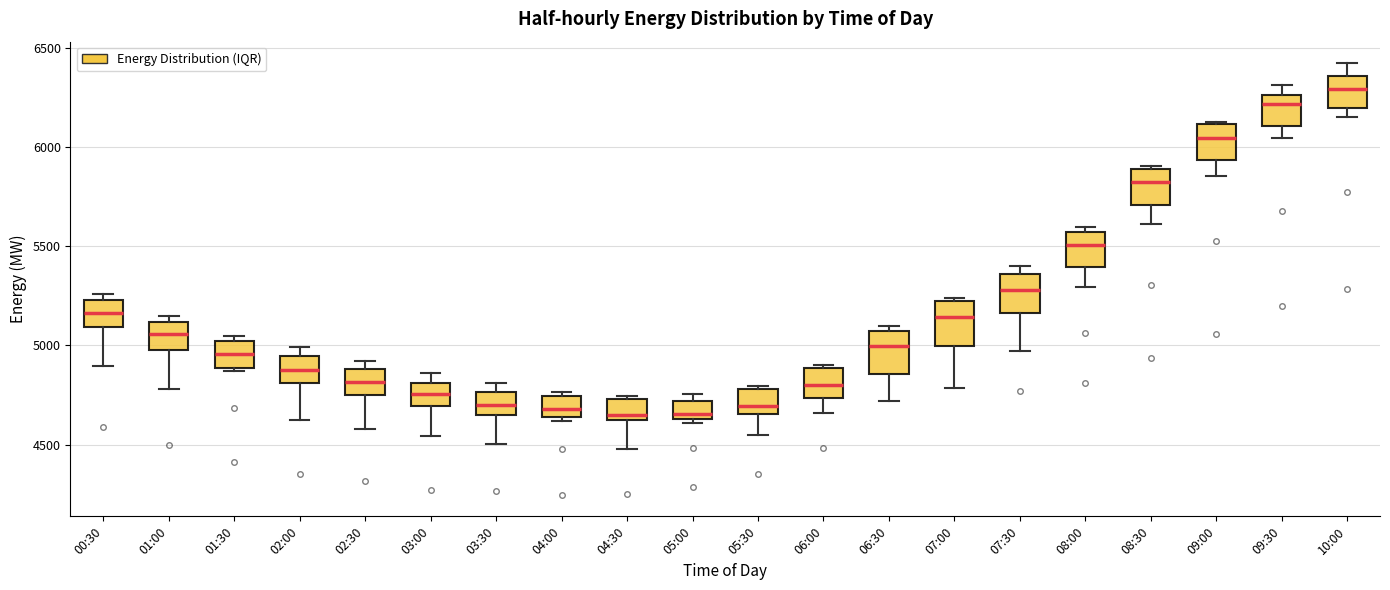

Reading left to right, read every box against the y-axis: the position of its median line, the range the box covers, and the ends of its whiskers. The values are not printed on the chart, so give them approximately, as read against the axis.

00:30: median 5150, box 5100 to 5250, whiskers 4900 to 5250 (just above the box's upper edge)
01:00: median 5050, box 5000 to 5100, whiskers 4800 to 5150
01:30: median 4950, box 4900 to 5000, whiskers 4850 to 5050
02:00: median 4850, box 4800 to 4950, whiskers 4600 to 5000
02:30: median 4800, box 4750 to 4900, whiskers 4600 to 4900 (just above the box's upper edge)
03:00: median 4750, box 4700 to 4800, whiskers 4550 to 4850
03:30: median 4700, box 4650 to 4750, whiskers 4500 to 4800
04:00: median 4700, box 4650 to 4750, whiskers 4600 to 4750 (just above the box's upper edge)
04:30: median 4650, box 4600 to 4750, whiskers 4500 to 4750 (just above the box's upper edge)
05:00: median 4650 (just above the box's lower edge), box 4650 to 4700, whiskers 4600 to 4750
05:30: median 4700, box 4650 to 4800, whiskers 4550 to 4800 (just above the box's upper edge)
06:00: median 4800, box 4750 to 4900, whiskers 4650 to 4900
06:30: median 5000, box 4850 to 5050, whiskers 4700 to 5100
07:00: median 5150, box 5000 to 5200, whiskers 4800 to 5250
07:30: median 5300, box 5150 to 5350, whiskers 4950 to 5400
08:00: median 5500, box 5400 to 5550, whiskers 5300 to 5600
08:30: median 5800, box 5700 to 5900, whiskers 5600 to 5900 (just above the box's upper edge)
09:00: median 6050, box 5950 to 6100, whiskers 5850 to 6150
09:30: median 6200, box 6100 to 6250, whiskers 6050 to 6300
10:00: median 6300, box 6200 to 6350, whiskers 6150 to 6400